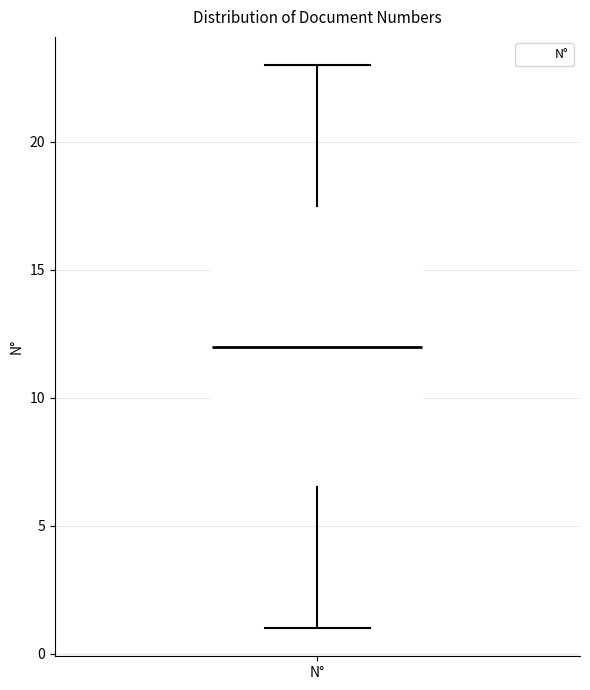

Read this box plot against the y-axis: the position of the median line, the range covered by the box, and the ends of both whiskers. The values are not printed on the chart, so give them approximately, as read against the axis.

median 12.0, box 6.5 to 17.5, whiskers 1.0 to 23.0